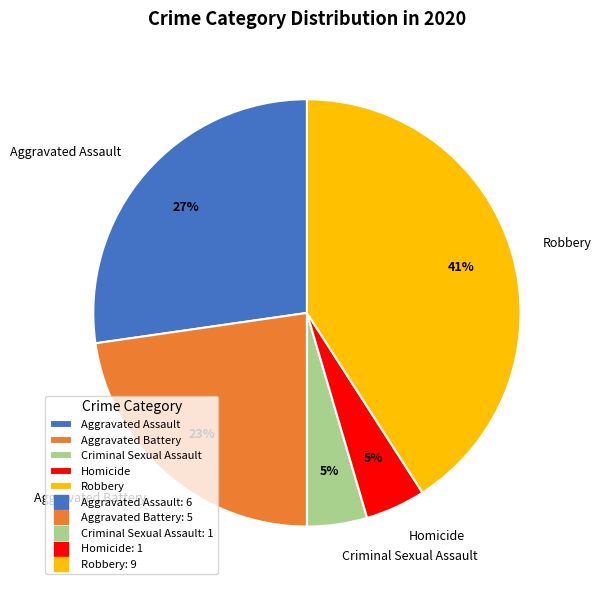

Does Aggravated Assault represent more than half of the total?

No